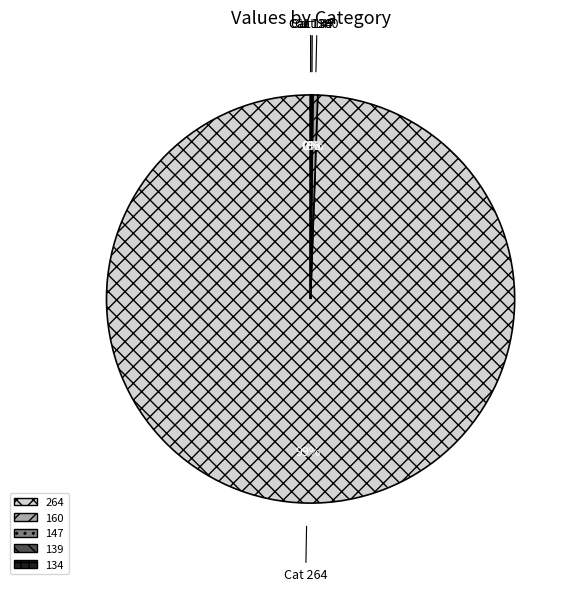

To the nearest percent, what is the average slice percentage?

20%